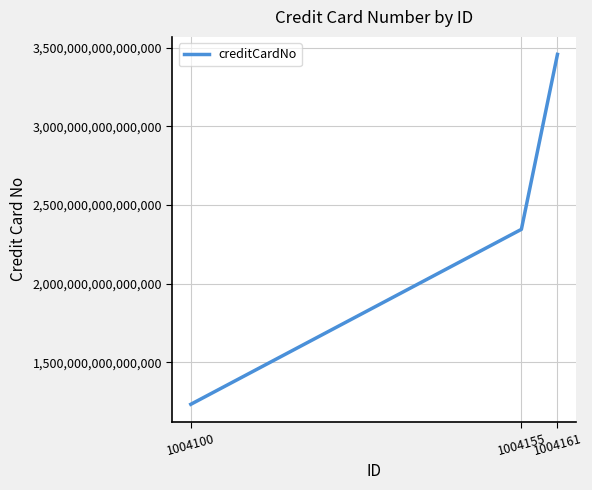

Is it true that the value at 1004100 is 1234567812345678?

True